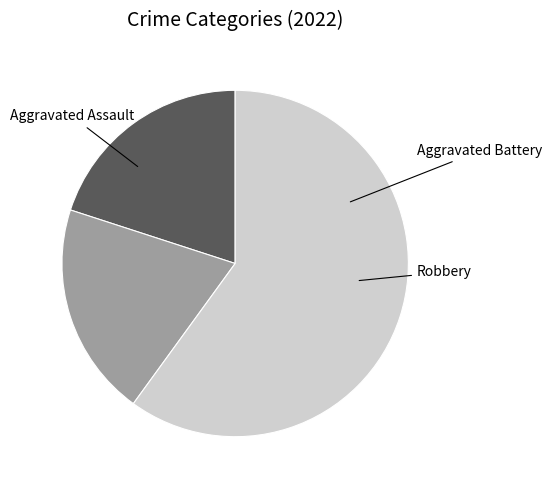

What is the ratio of the value at Aggravated Assault to the value at Robbery?

0.3